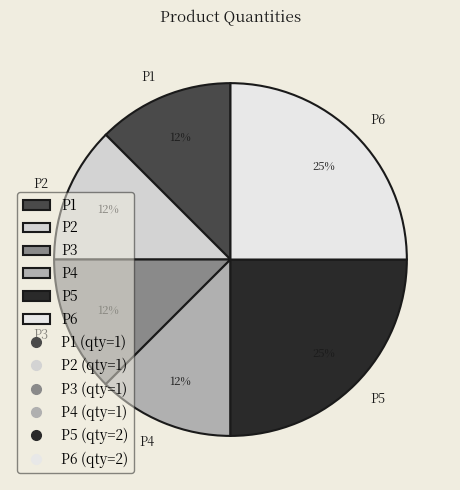

To the nearest percent, what is the average slice percentage?

17%